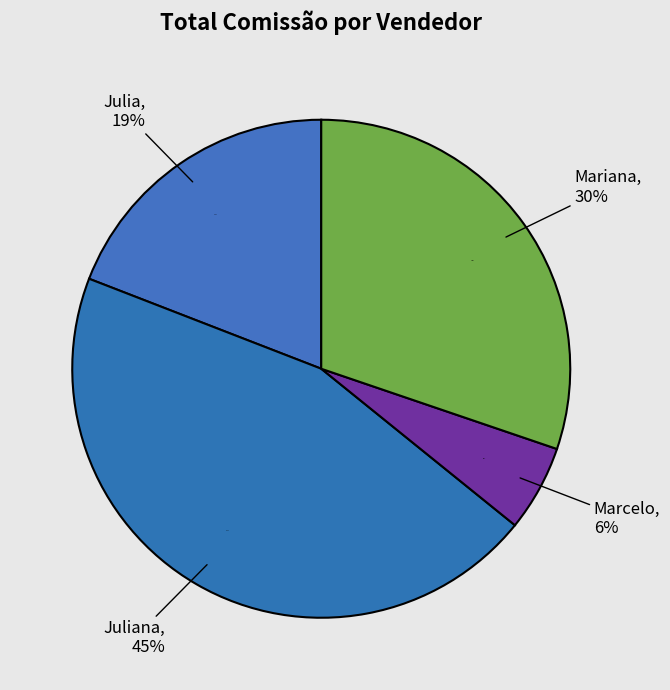

Do Mariana and Marcelo together represent more than half of the pie?

No